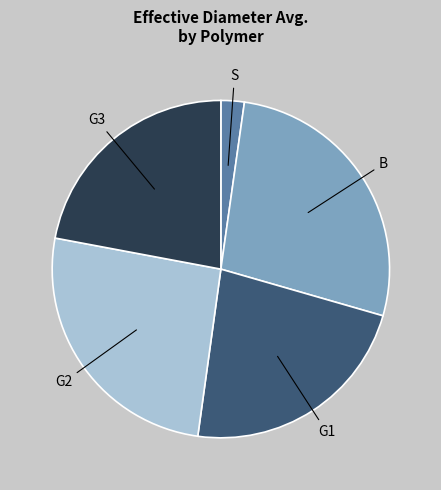

Is the sum of G3 and B greater than half?

No